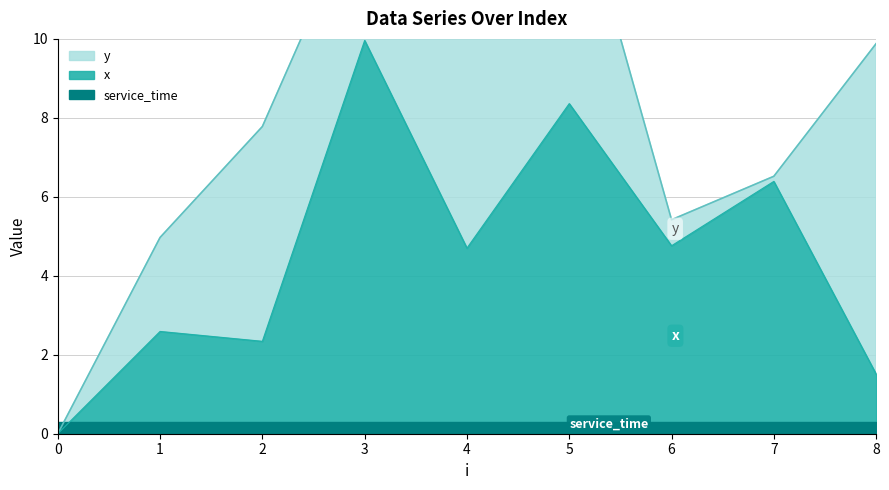

What are all the series names shown in the legend?

x, y, service_time